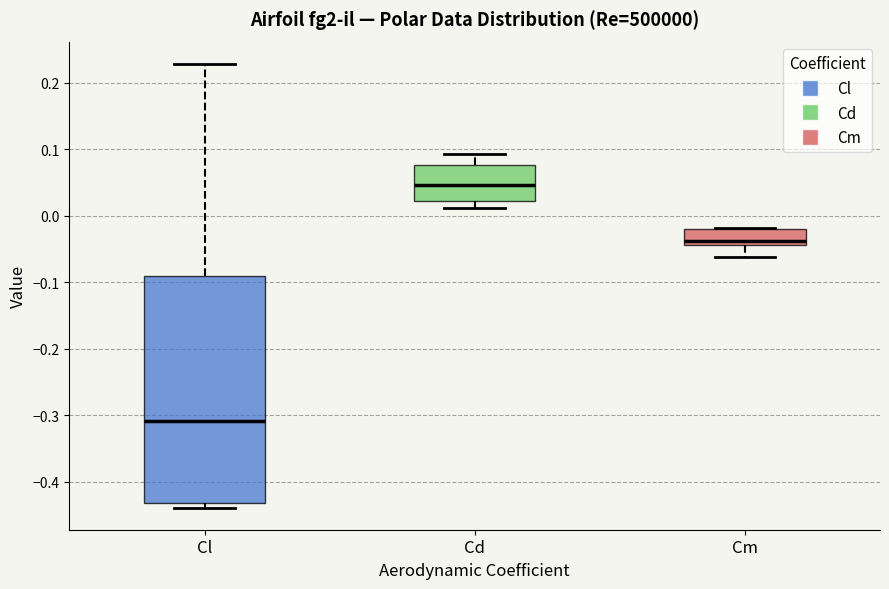

Which box has the lowest median line?

Cl